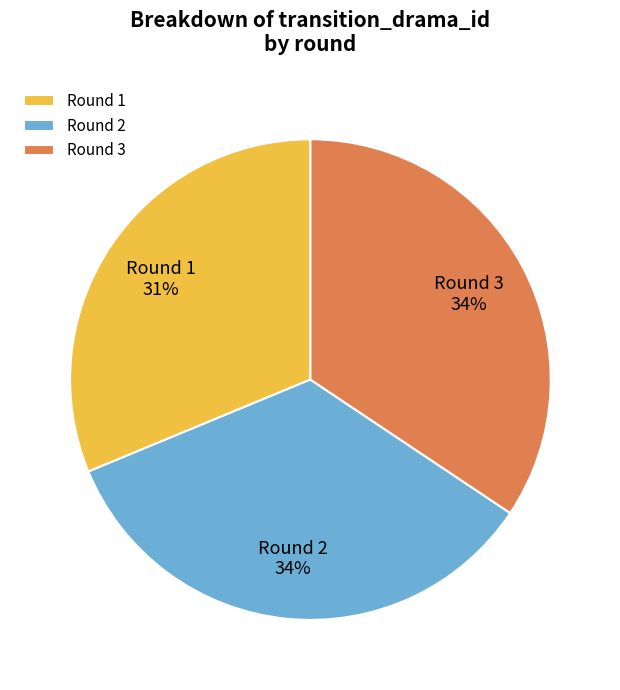

Combined, do Round 3 and Round 1 account for over 50%?

Yes